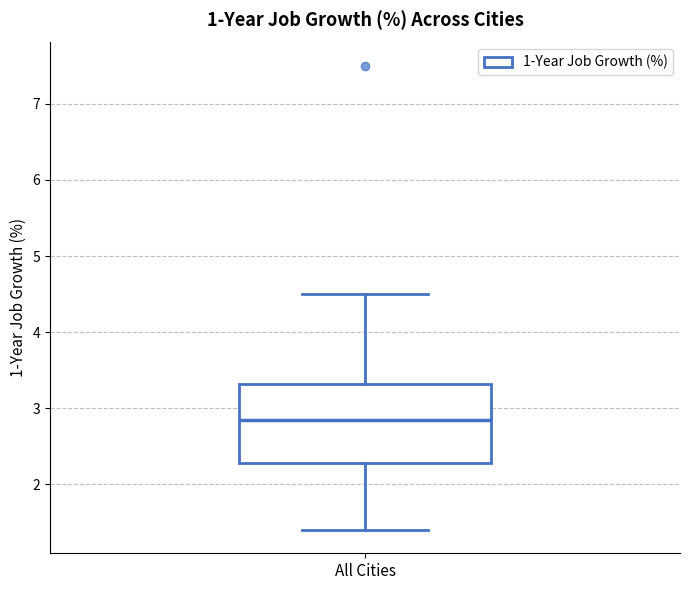

Where does the median line of the box for All Cities sit on the y-axis? The values are not printed on the chart, so give them approximately, as read against the axis.

2.9